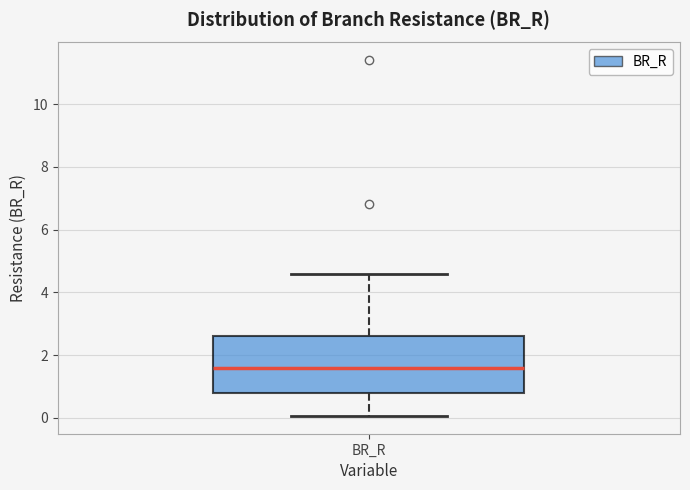

Transcribe this box plot: give where the median line is, the range the box spans, and where the two whiskers end, as read against the y-axis. The values are not printed on the chart, so give them approximately, as read against the axis.

median 1.6, box 0.8 to 2.6, whiskers 0.0 to 4.6